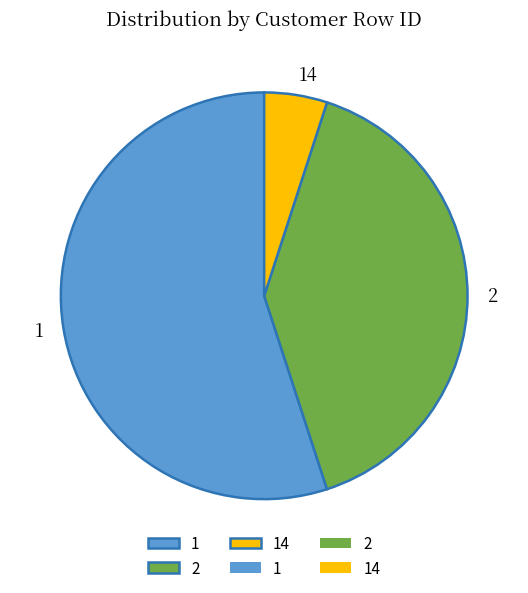

Approximately how many times larger is the value at 1 compared to 14?

11.0